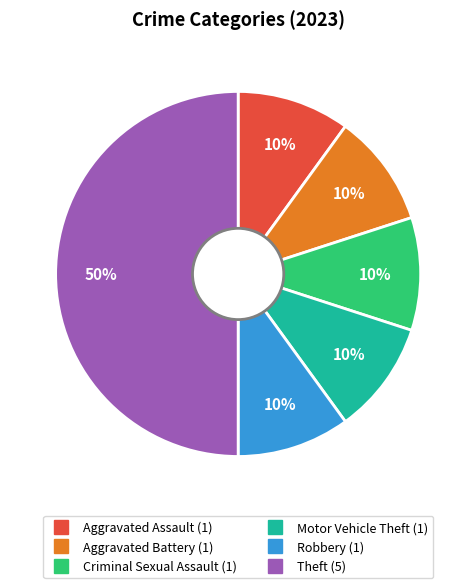

To the nearest percent, what is the difference between the largest and smallest slice percentages?

40%